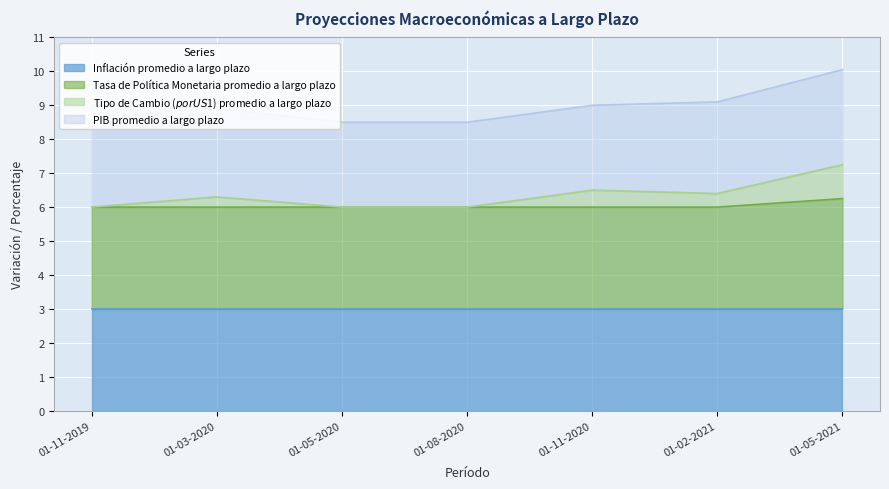

Is it true that Inflación promedio a largo plazo equals 3.0 at 01-11-2019?

True